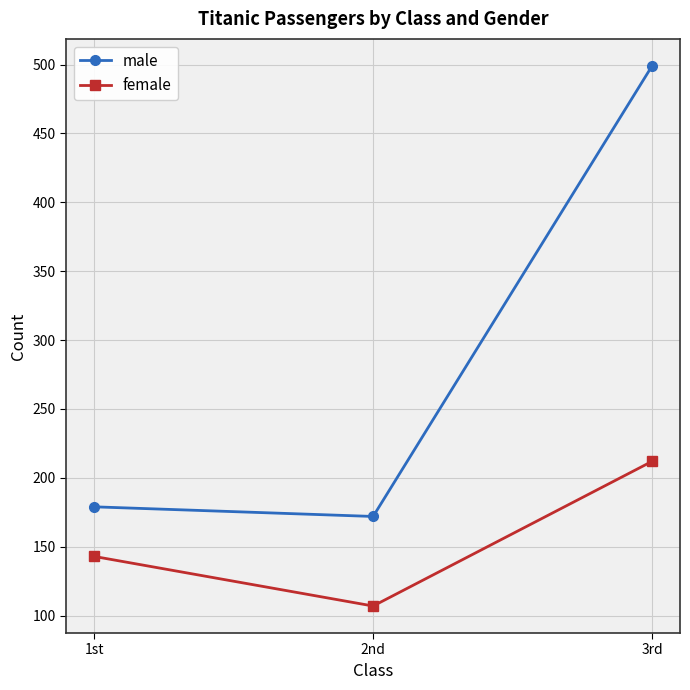

Read the female value at 1st, to the nearest 5.

145